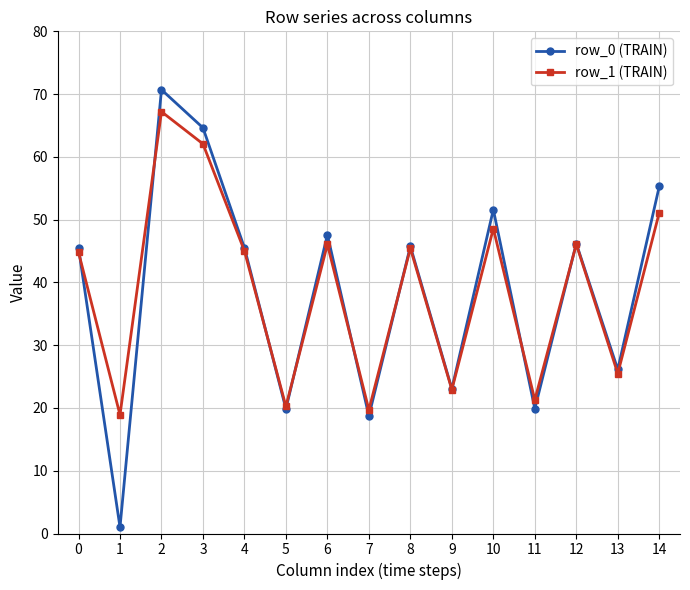

In row_1 (TRAIN), how many points are lower than both neighbors (excluding endpoints)?

6